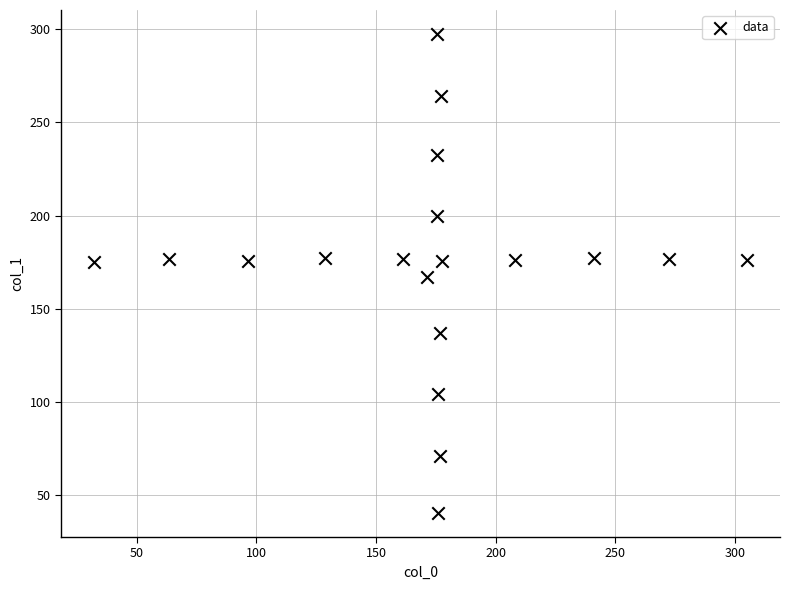

What is the range of X values (max minus min)?

273.2